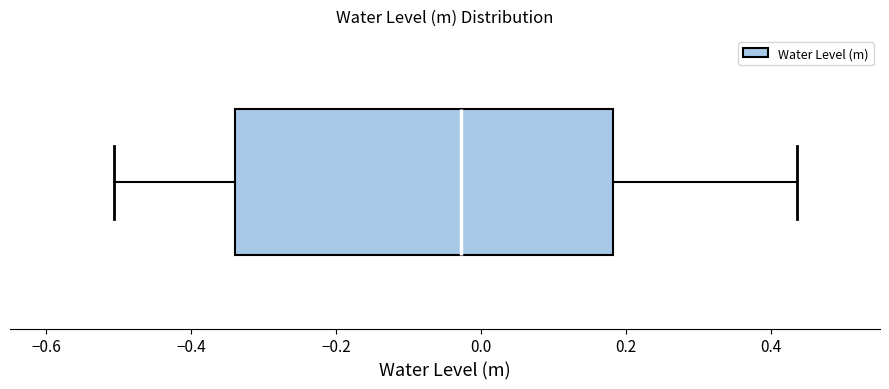

Transcribe this box plot: give where the median line is, the range the box spans, and where the two whiskers end, as read against the x-axis. The values are not printed on the chart, so give them approximately, as read against the axis.

median -0.02, box -0.34 to 0.18, whiskers -0.50 to 0.44